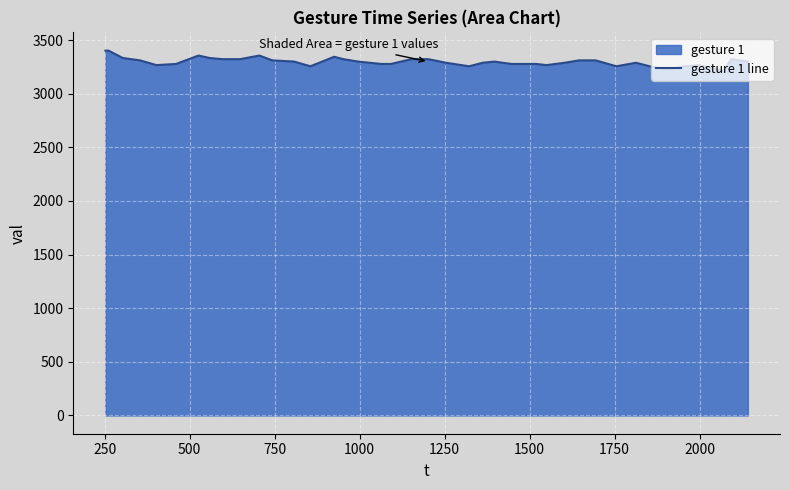

What is the smallest value displayed?

3212.3